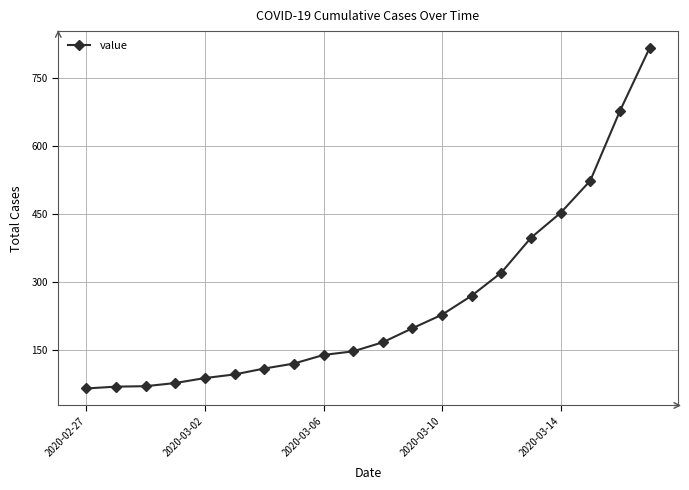

What is the smallest value displayed?

65